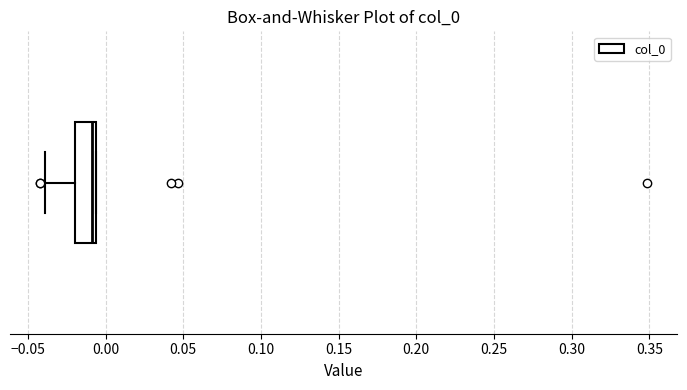

Transcribe this box plot: give where the median line is, the range the box spans, and where the two whiskers end, as read against the x-axis. The values are not printed on the chart, so give them approximately, as read against the axis.

median -0.010, box -0.020 to -0.005, whiskers -0.040 to -0.005